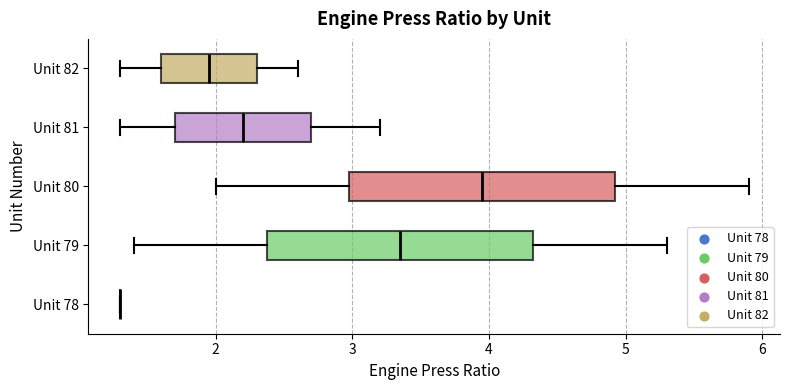

Reading bottom to top, read every box against the x-axis: the position of its median line, the range the box covers, and the ends of its whiskers. The values are not printed on the chart, so give them approximately, as read against the axis.

Unit 78: box collapsed to a line at 1.3, whiskers 1.3 to 1.3
Unit 79: median 3.4, box 2.4 to 4.3, whiskers 1.4 to 5.3
Unit 80: median 4.0, box 3.0 to 4.9, whiskers 2.0 to 5.9
Unit 81: median 2.2, box 1.7 to 2.7, whiskers 1.3 to 3.2
Unit 82: median 2.0, box 1.6 to 2.3, whiskers 1.3 to 2.6